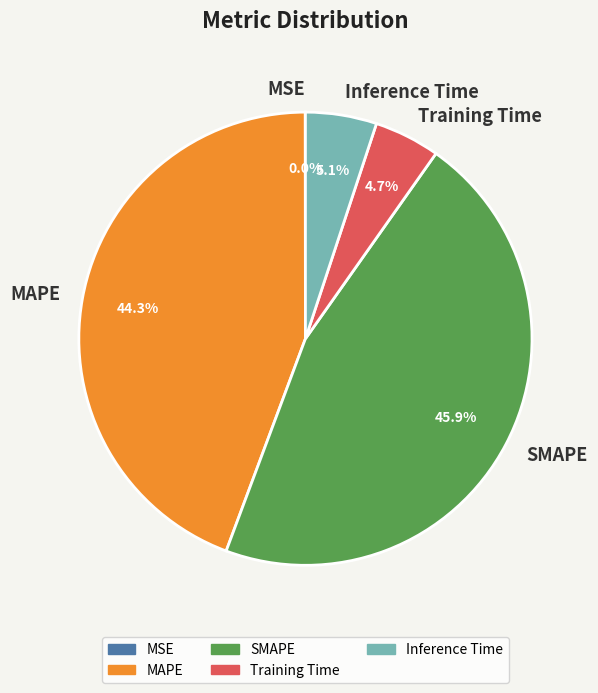

What is the largest slice in the pie chart?

SMAPE